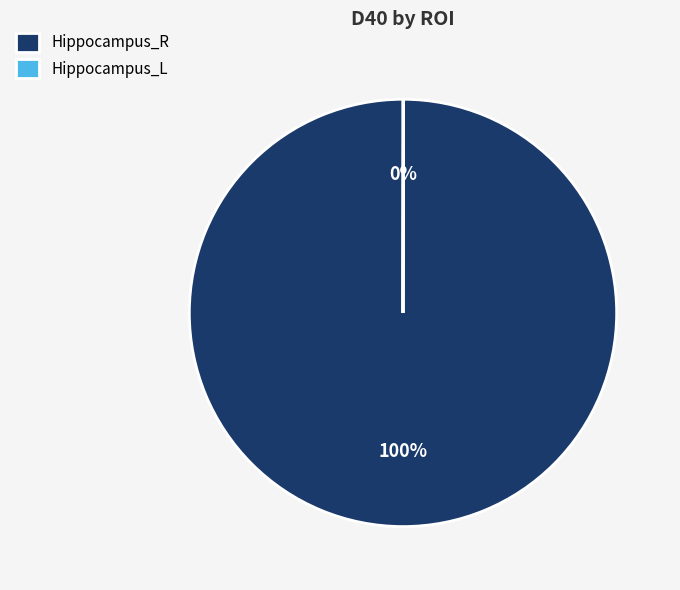

To the nearest percent, what is the average slice percentage?

50%